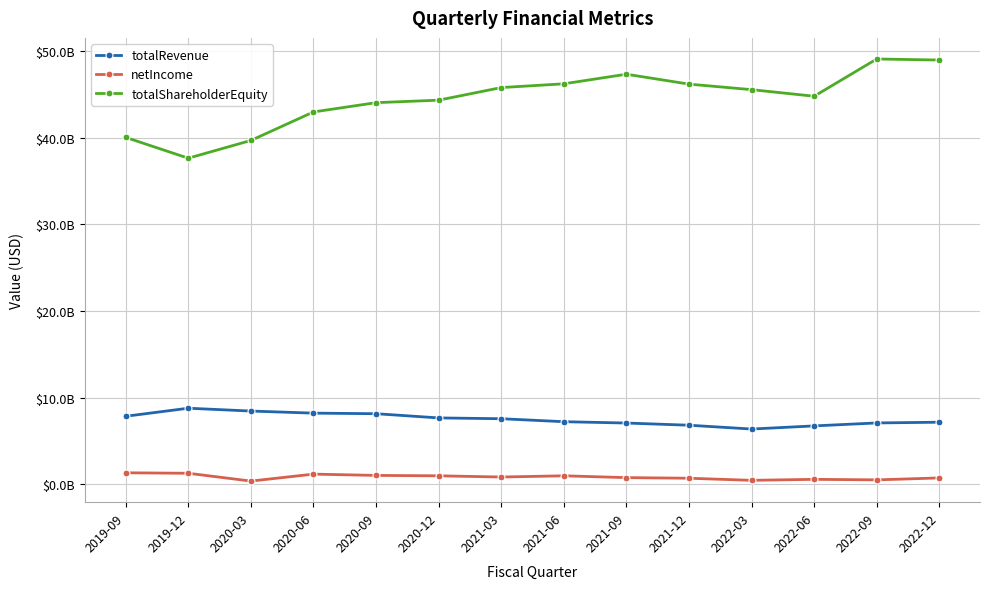

What is the label of the 3rd point from the left?

2020-03